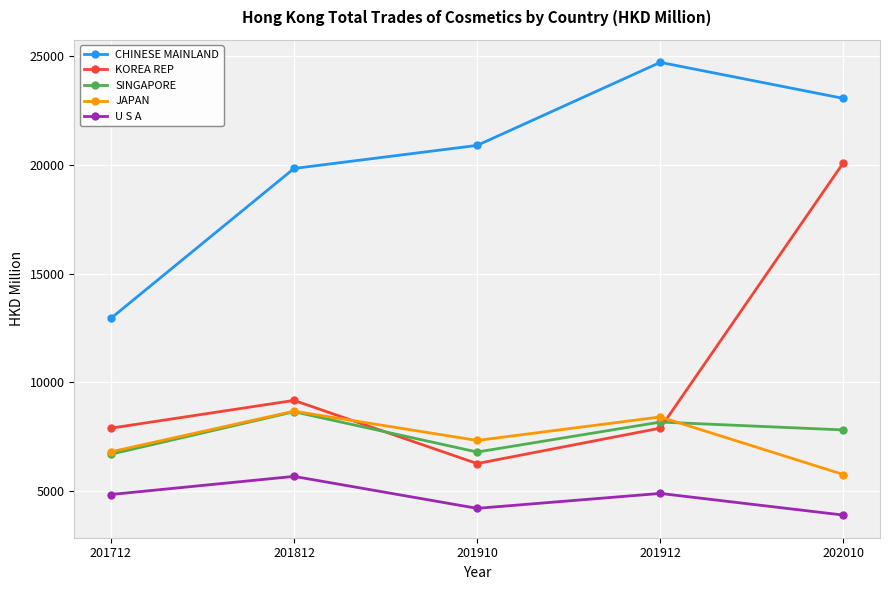

How many interior local valleys does the U S A series have?

1